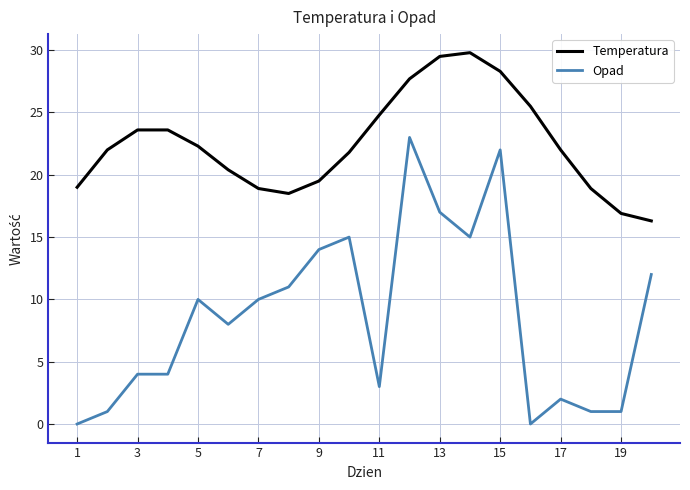

What is the lowest value of the Temperatura series?

16.3